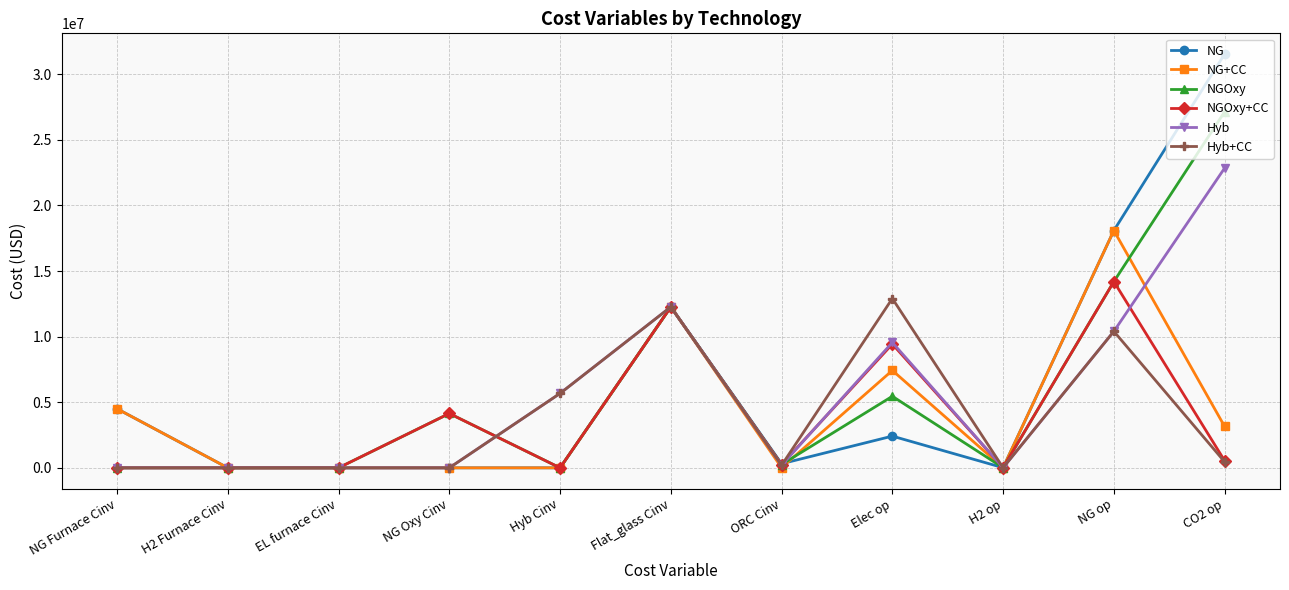

Does the chart display data point markers on the line(s)?

Yes